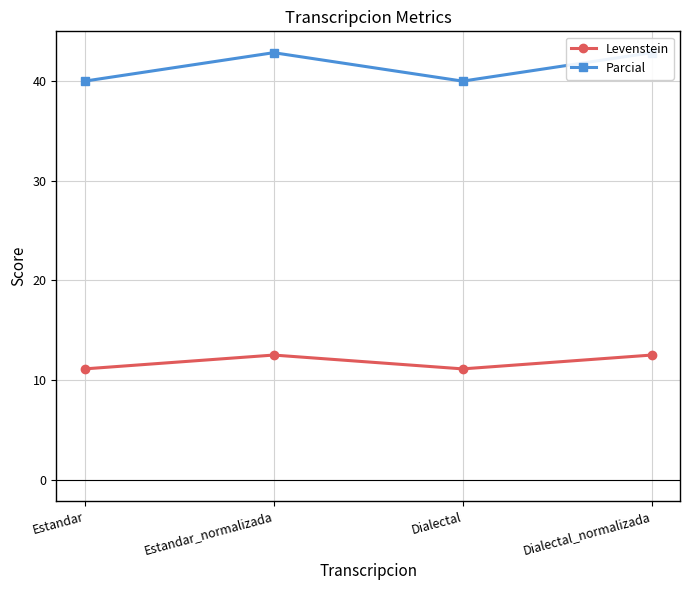

The value of Parcial at Dialectal_normalizada is 58.0. True or false?

False